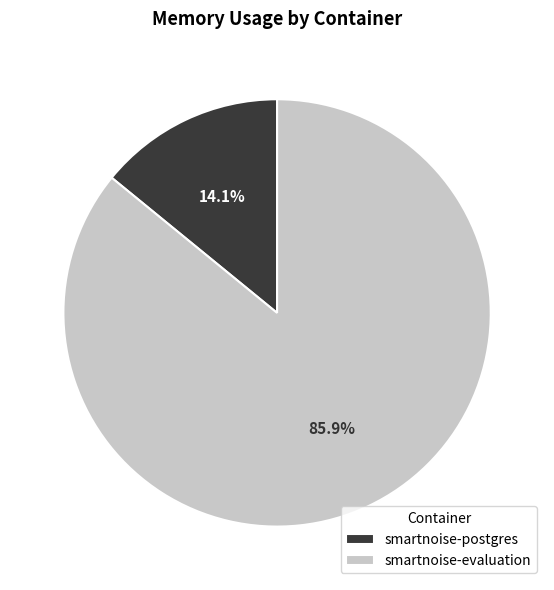

Does smartnoise-postgres account for over 50% of the chart?

No